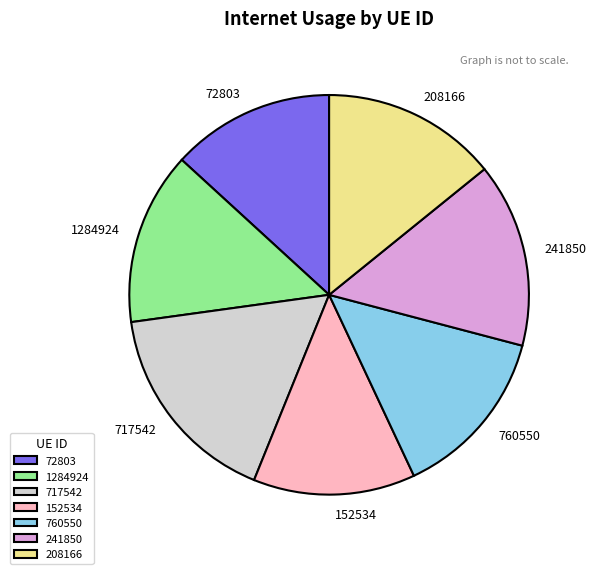

Which category has the biggest portion of the pie?

717542